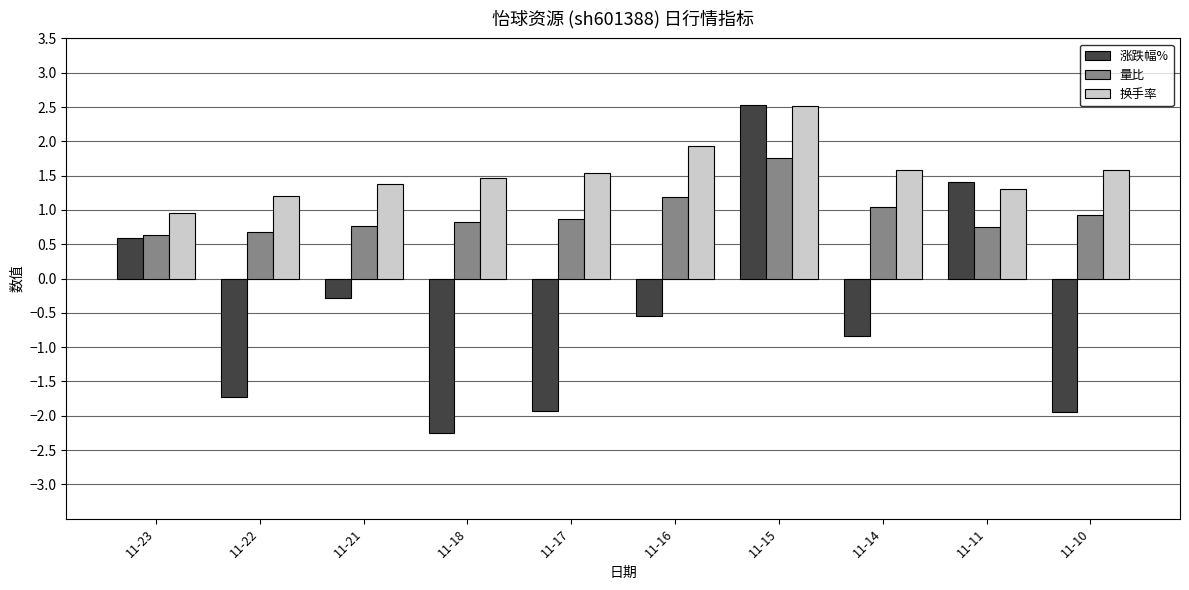

At how many categories does at least one series exceed 0?

10